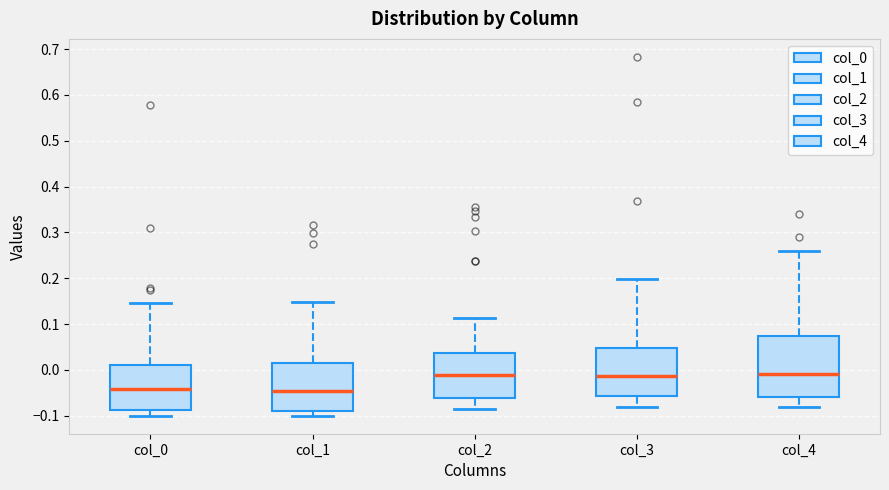

Comparing the boxes themselves (not the whiskers), which one is the tallest?

col_4